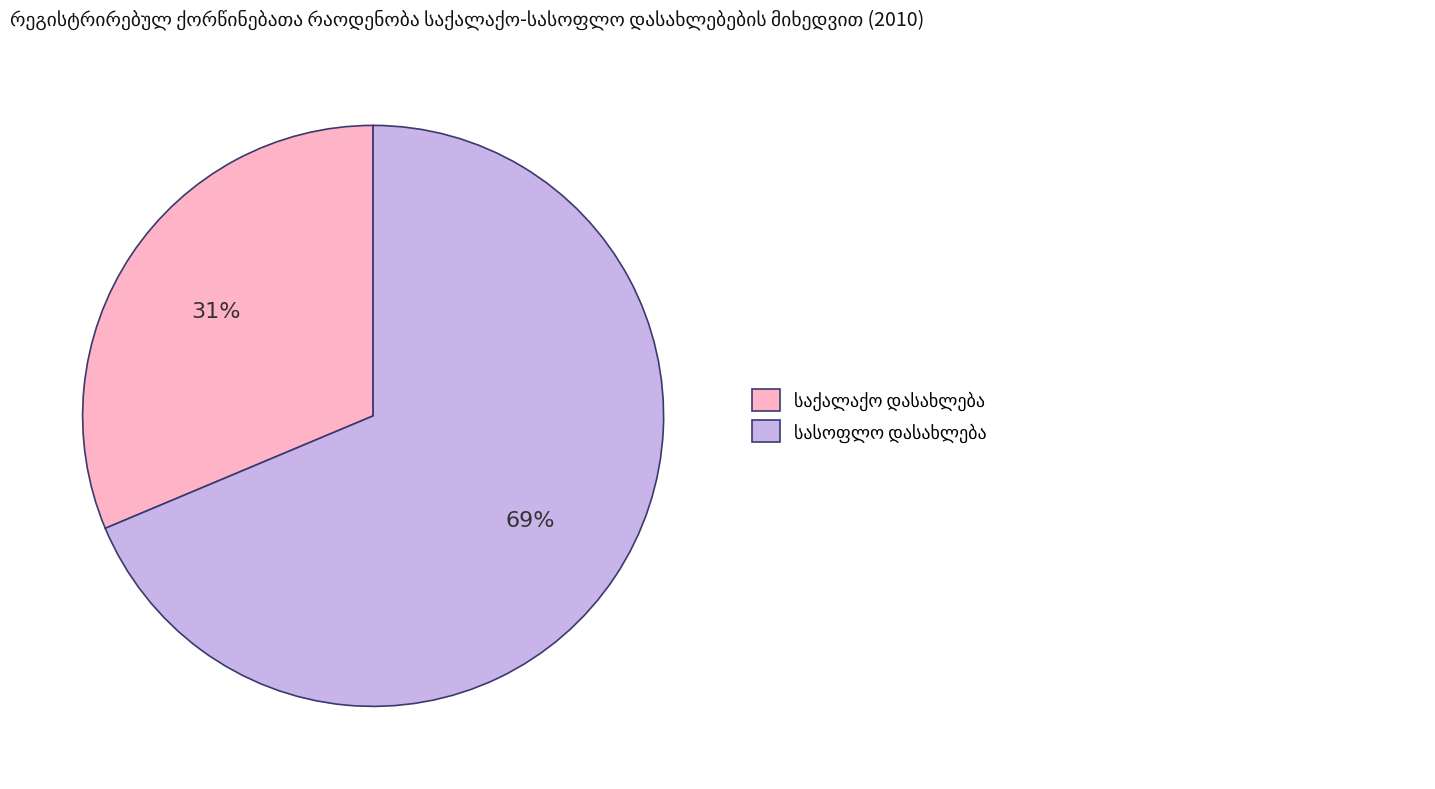

Is there any slice that represents more than half of the pie?

Yes